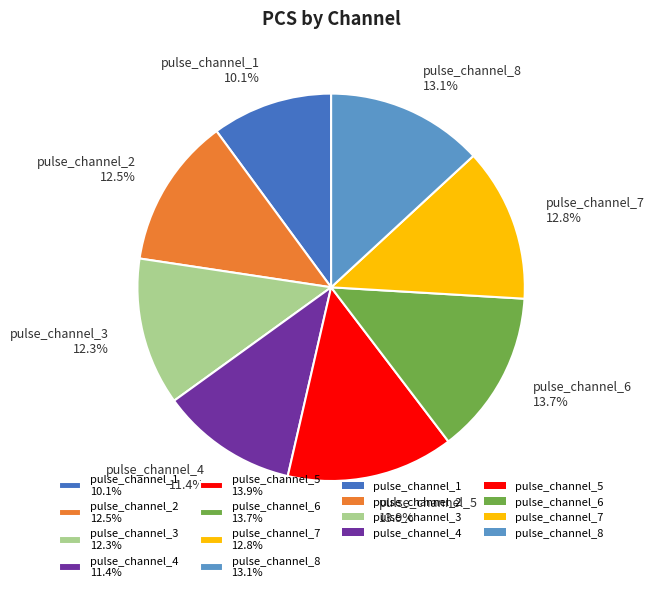

Combined, do pulse_channel_4 and pulse_channel_5 account for over 50%?

No